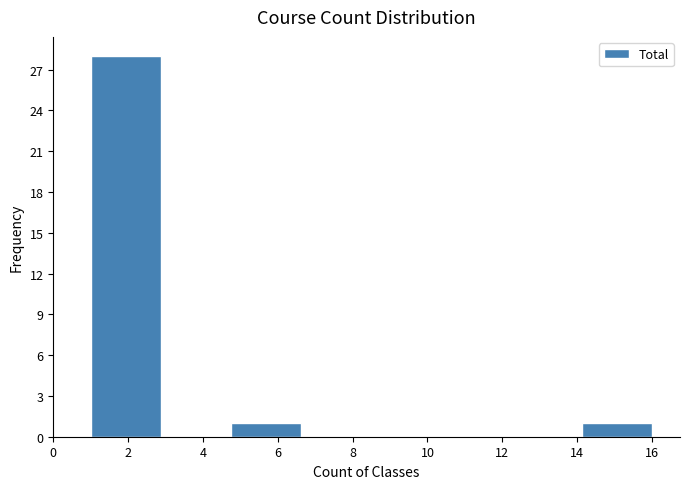

Reading left to right, list every bar in this chart as the range it spans on the x-axis followed by its height. Neither the bar edges nor the heights are printed on the chart, so give them approximately, as read against the axes.

1.0 to 2.8: 28
2.8 to 4.8: 0
4.8 to 6.6: 1
6.6 to 8.6: 0
8.6 to 10.4: 0
10.4 to 12.2: 0
12.2 to 14.2: 0
14.2 to 16.0: 1